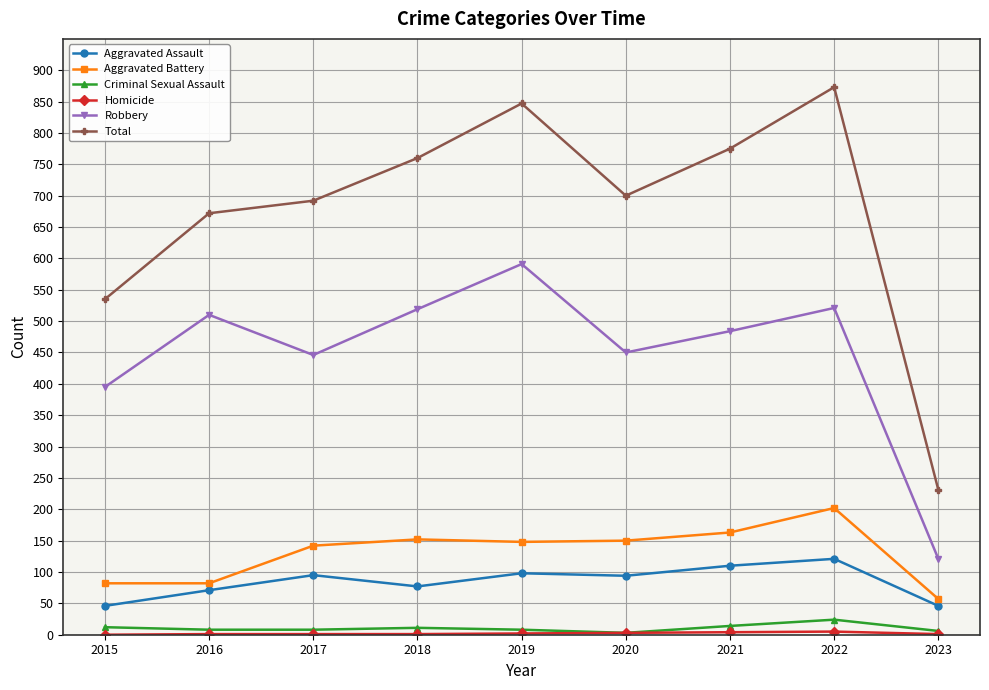

Which series has the widest spread of values?

Total